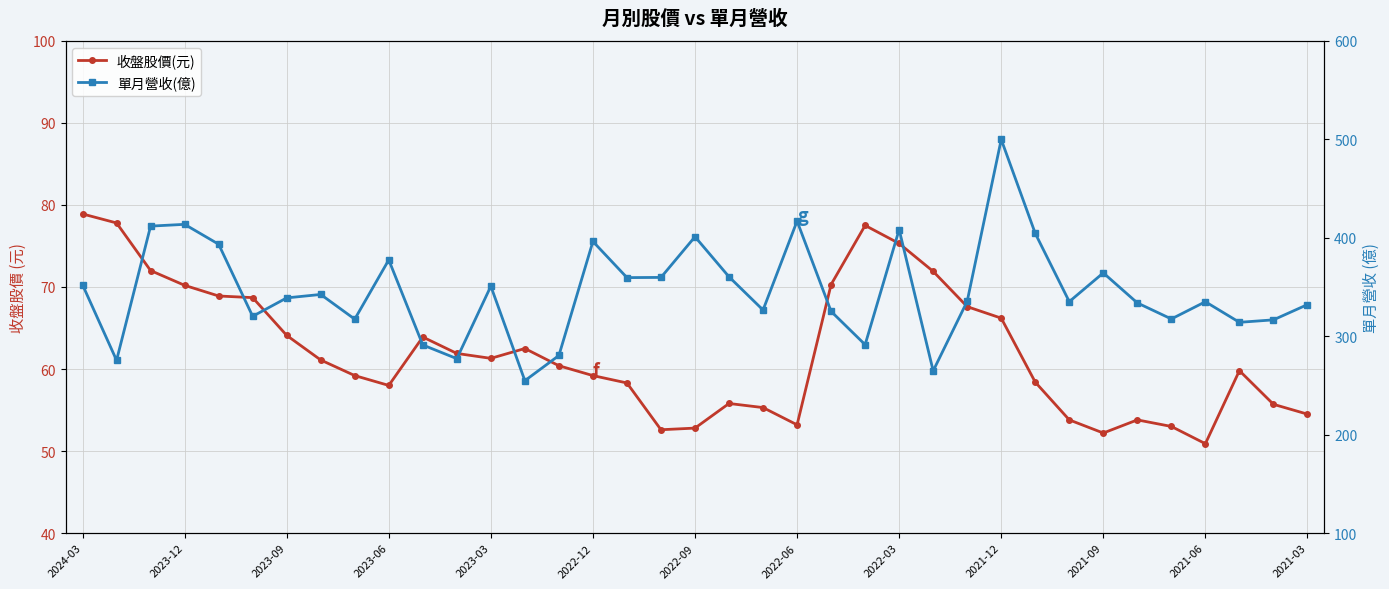

Which series has the largest total across all categories?

單月營收(億)